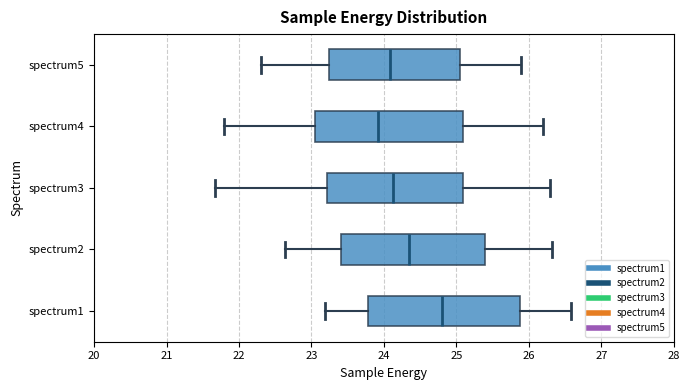

Reading bottom to top, transcribe this box plot: for each box, give where its median line is, the range the box spans, and where its two whiskers end, as read against the x-axis. The values are not printed on the chart, so give them approximately, as read against the axis.

spectrum1: median 24.8, box 23.8 to 25.9, whiskers 23.2 to 26.6
spectrum2: median 24.3, box 23.4 to 25.4, whiskers 22.6 to 26.3
spectrum3: median 24.1, box 23.2 to 25.1, whiskers 21.7 to 26.3
spectrum4: median 23.9, box 23.1 to 25.1, whiskers 21.8 to 26.2
spectrum5: median 24.1, box 23.2 to 25.1, whiskers 22.3 to 25.9